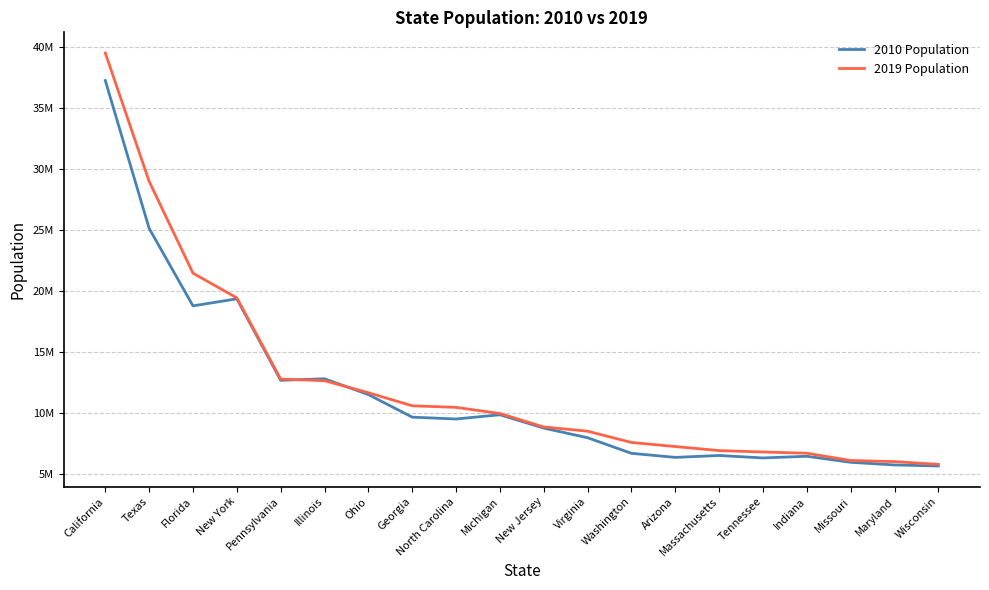

What is the sum of all 2019 Population values?

248526433